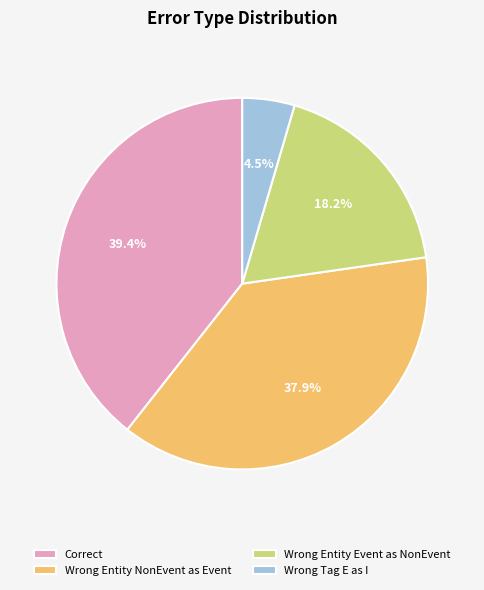

Is there a majority slice in this chart?

No